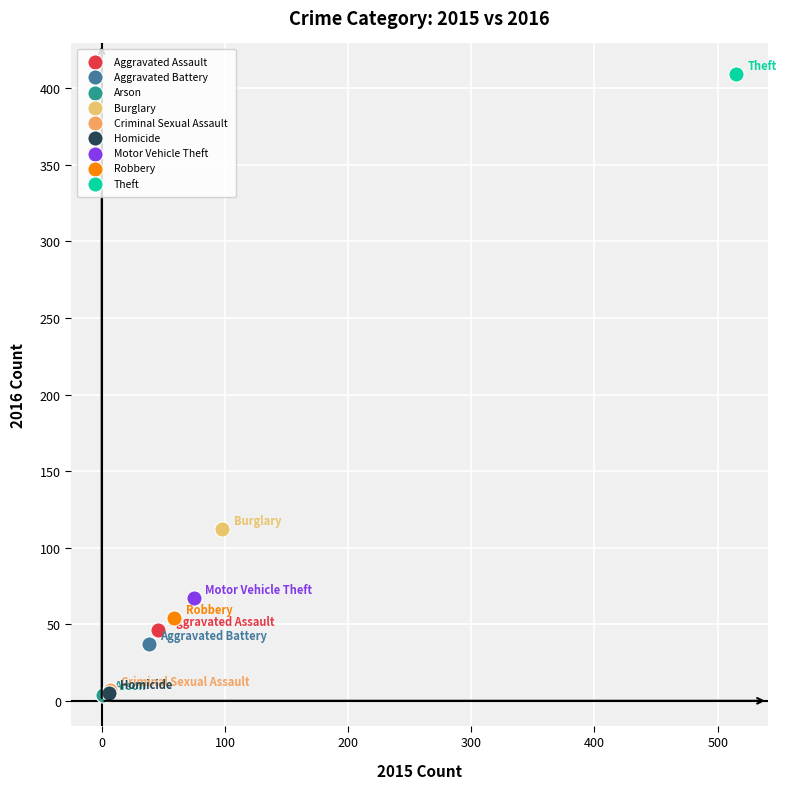

What are all the series names shown in the legend?

Aggravated Assault, Aggravated Battery, Arson, Burglary, Criminal Sexual Assault, Homicide, Motor Vehicle Theft, Robbery, Theft